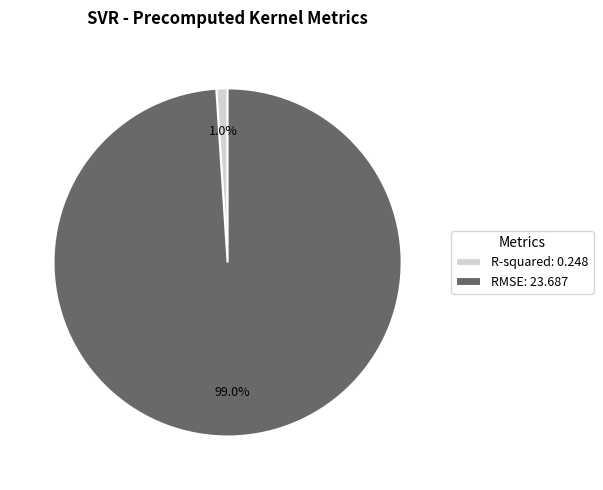

Between R-squared and RMSE, which is larger?

RMSE